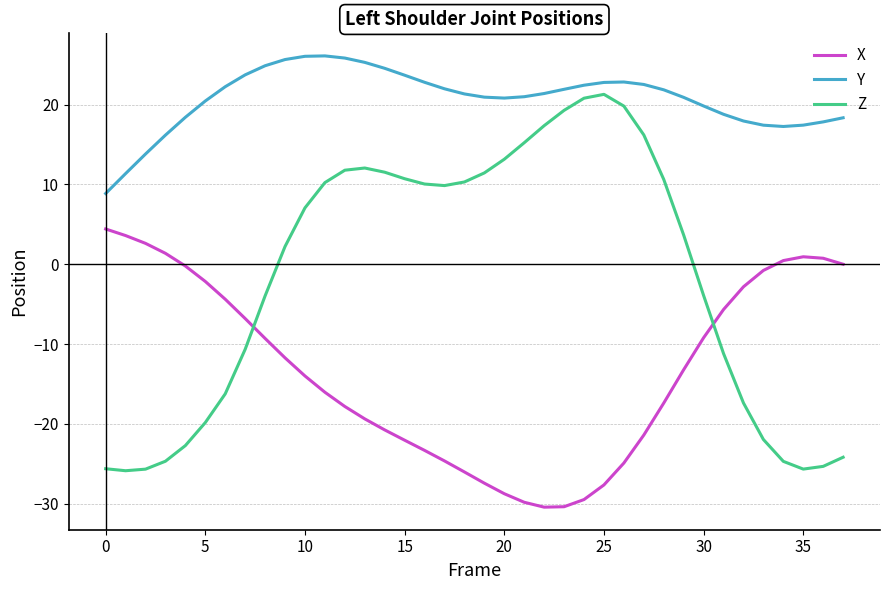

Does the chart have visible grid lines?

Yes